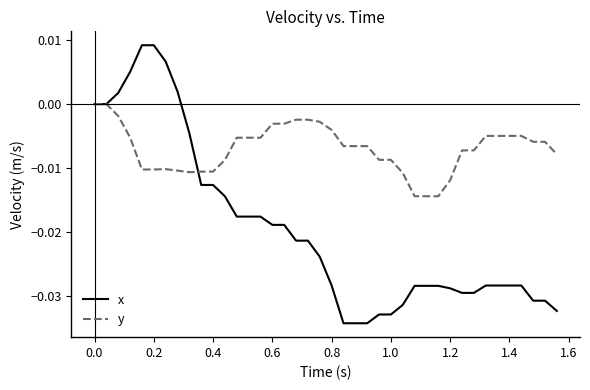

Which series has the widest spread of values?

x